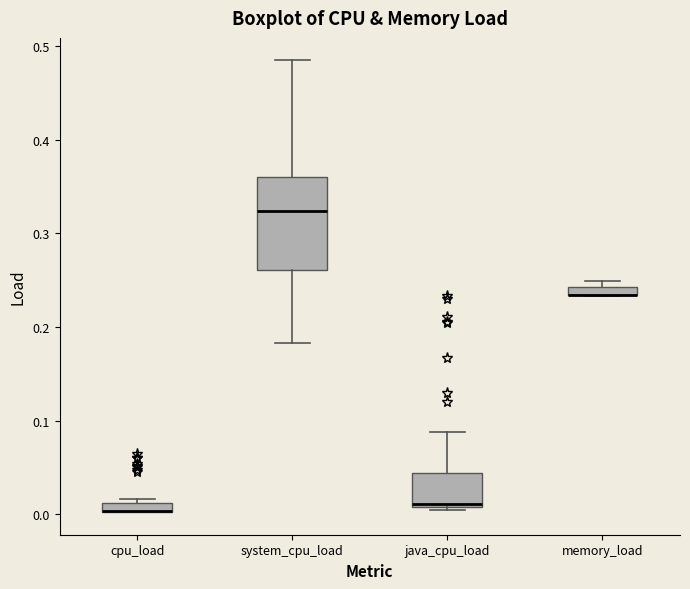

Where is the upper edge of the box for memory_load on the y-axis? The values are not printed on the chart, so give them approximately, as read against the axis.

0.24